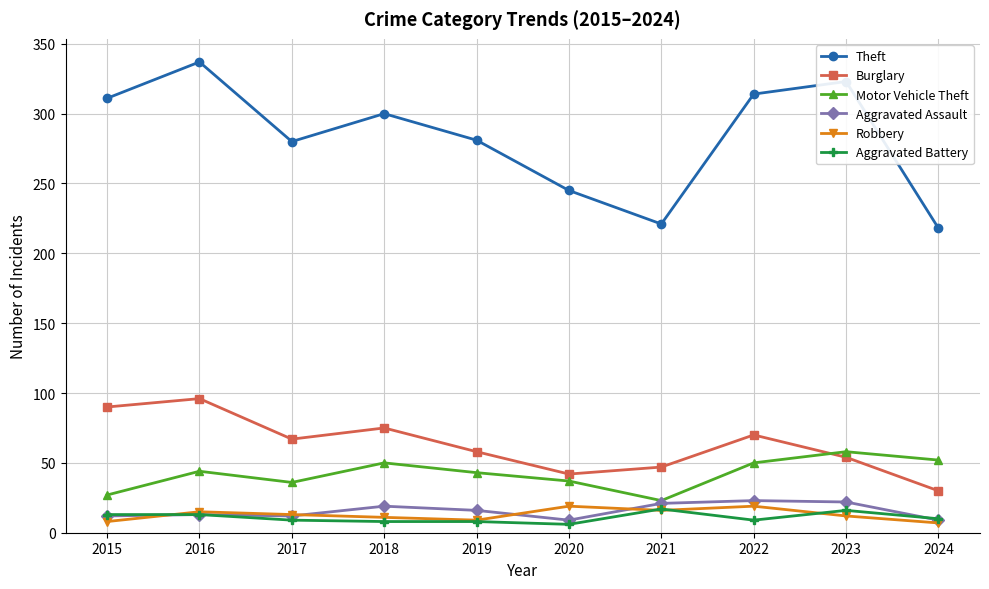

True or false: Burglary and Aggravated Battery intersect in this chart.

False